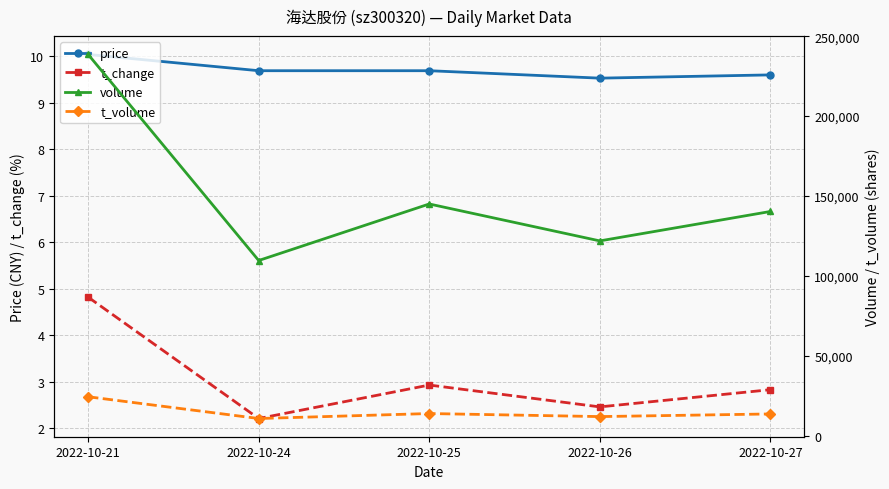

True or false: t_volume and t_change intersect in this chart.

False